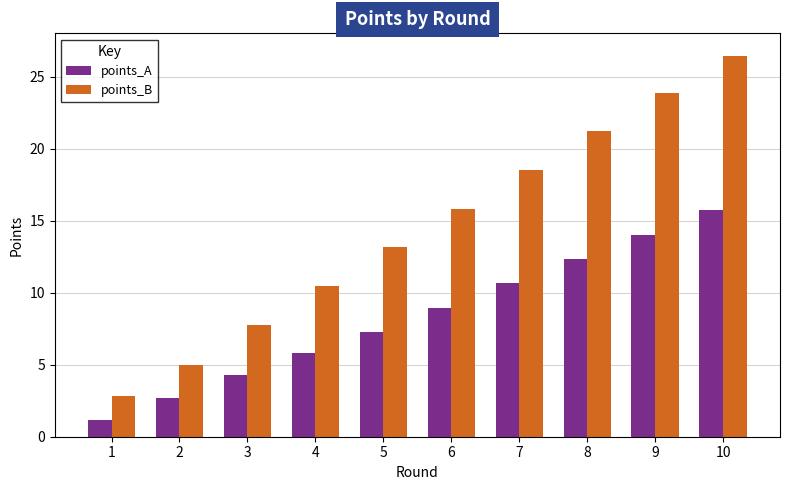

Read the points_B value at 5.

13.2